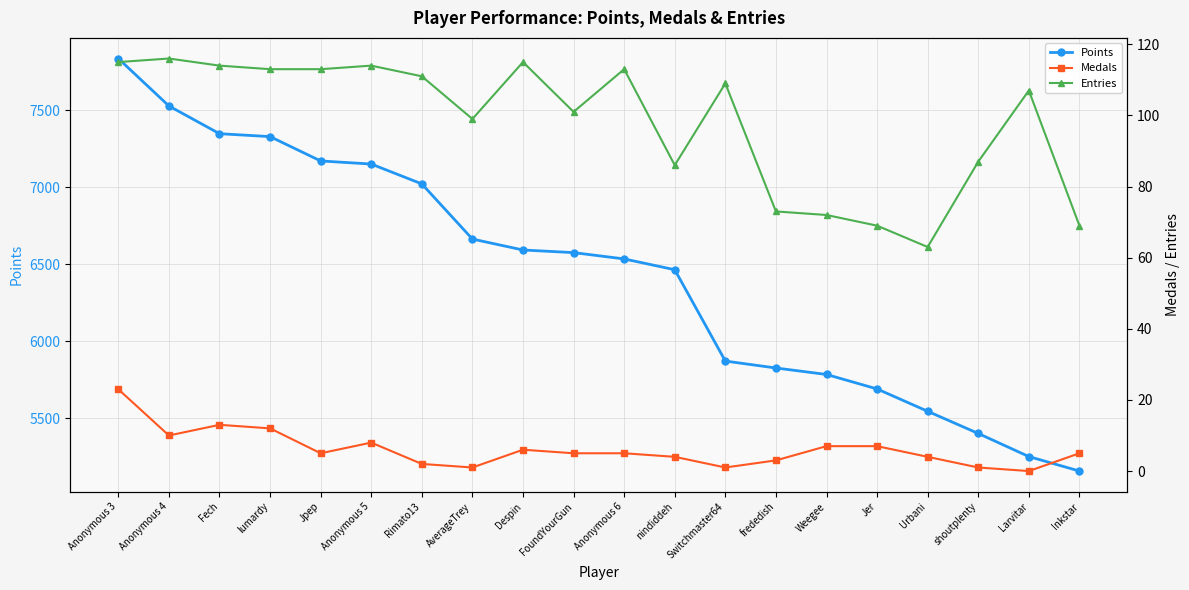

The value of Entries at Jer is 69. True or false?

True